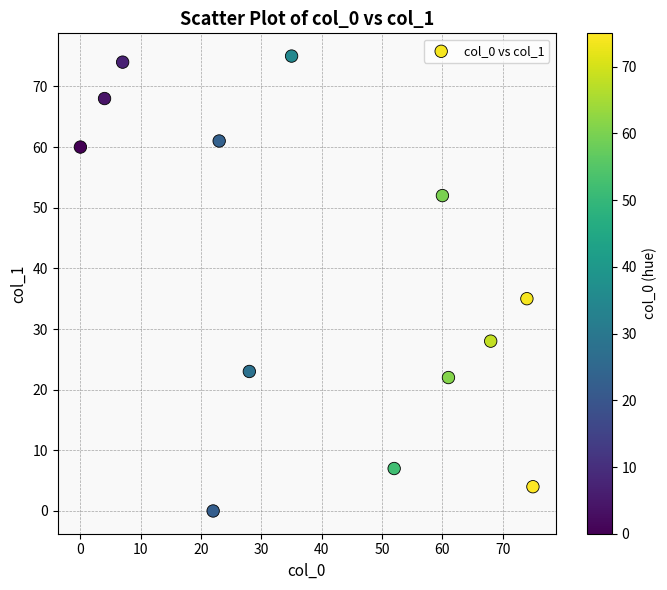

What Y value in the scatter plot is closest to 37?

35